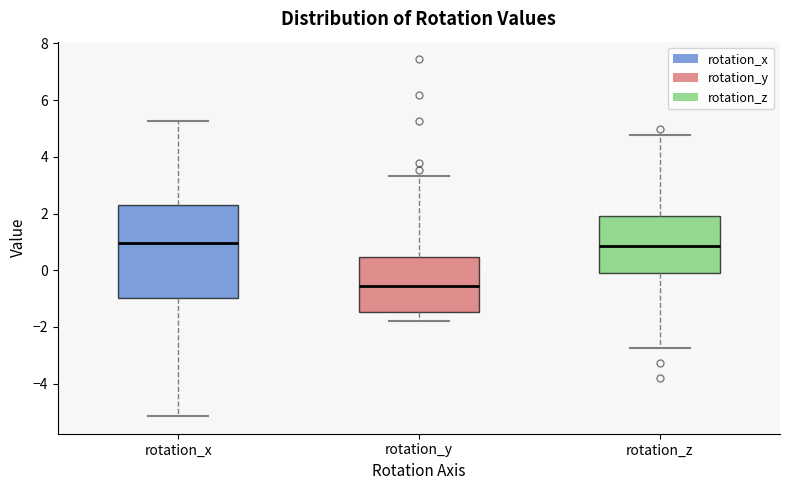

Reading left to right, read every box against the y-axis: the position of its median line, the range the box covers, and the ends of its whiskers. The values are not printed on the chart, so give them approximately, as read against the axis.

rotation_x: median 1.0, box -1.0 to 2.2, whiskers -5.2 to 5.2
rotation_y: median -0.6, box -1.4 to 0.4, whiskers -1.8 to 3.4
rotation_z: median 0.8, box -0.2 to 2.0, whiskers -2.8 to 4.8